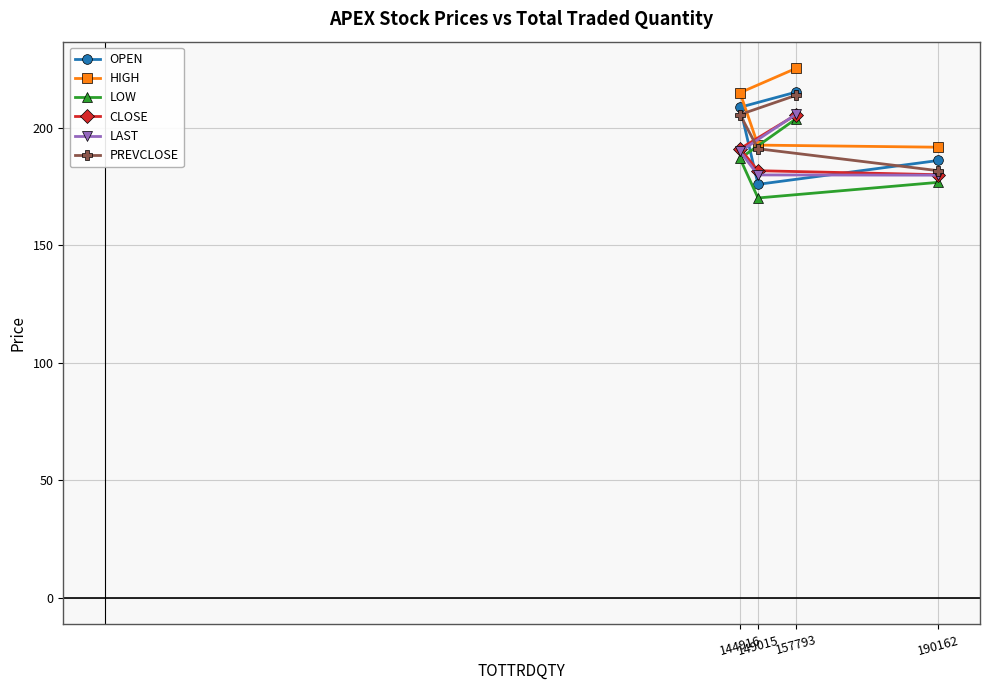

How many data points in CLOSE are less than 191?

2